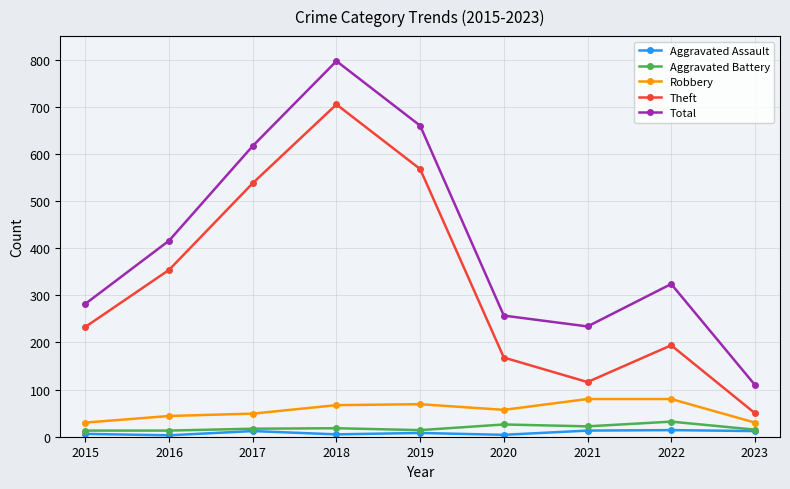

True or false: Theft has a value of 280 at 2022.

False